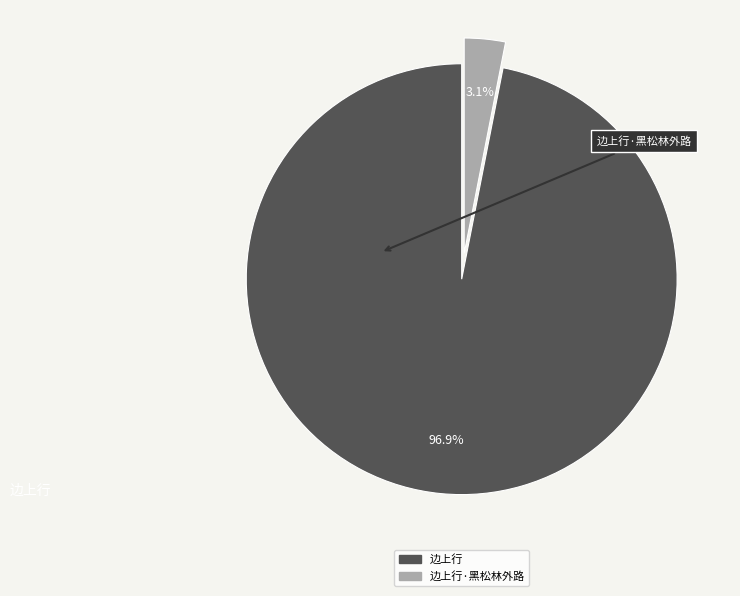

What is the ratio of the value at 边上行 to the value at 边上行·黑松林外路?

31.5